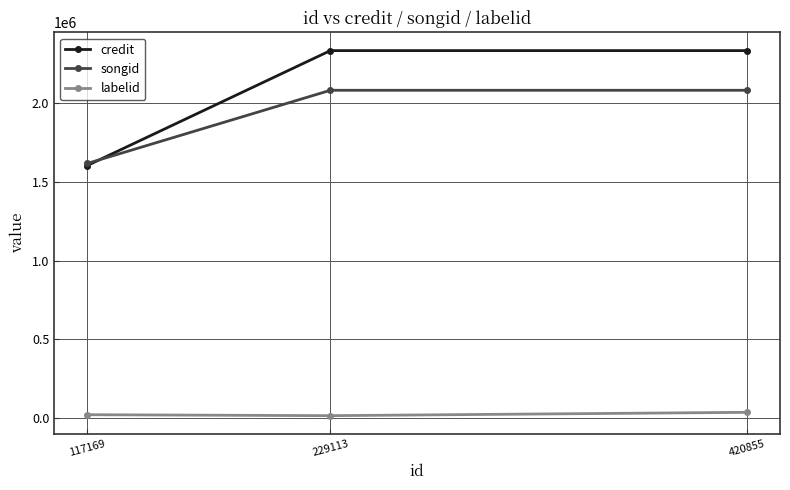

Where is labelid nearest to the value 27299?

117169